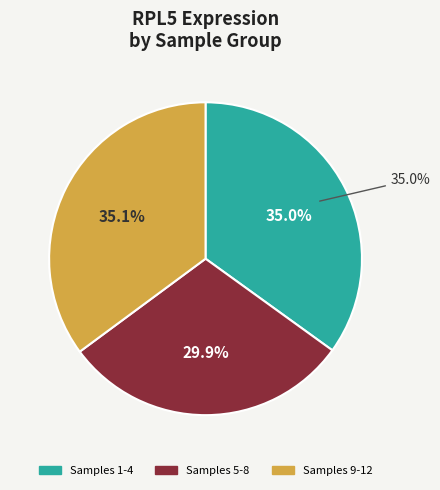

Does 123804 account for over 50% of the chart?

No